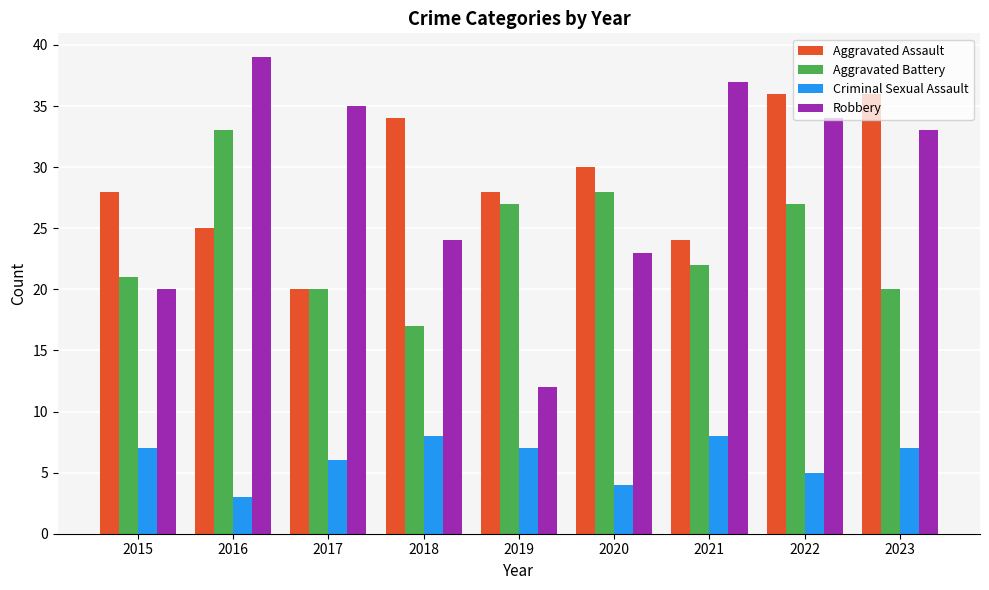

Is the value of Aggravated Assault at 2016 greater than the value of Criminal Sexual Assault at 2022?

Yes